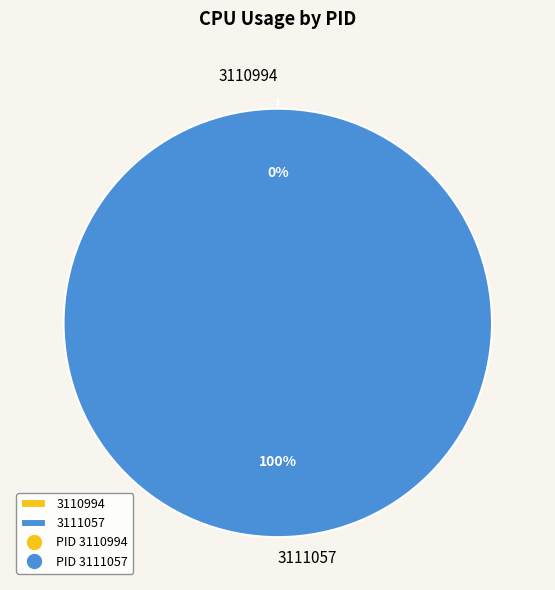

The 3110994 slice represents 0% of the pie. True or false?

True